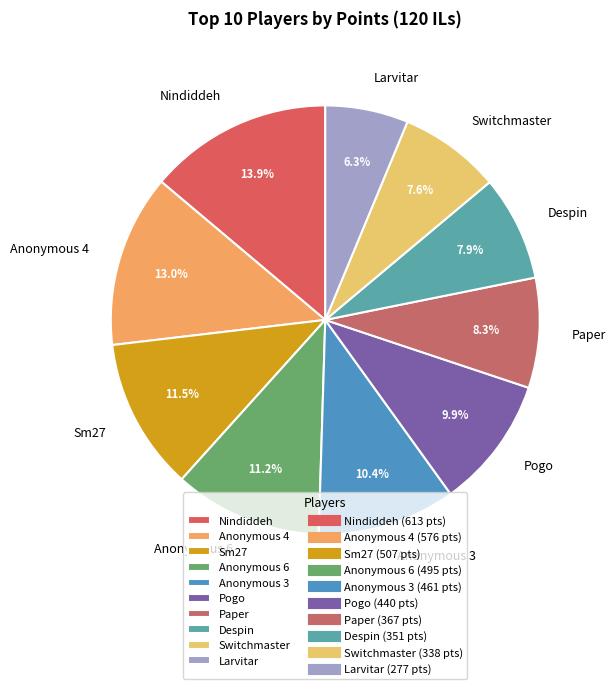

Count the number of slices in the pie.

10